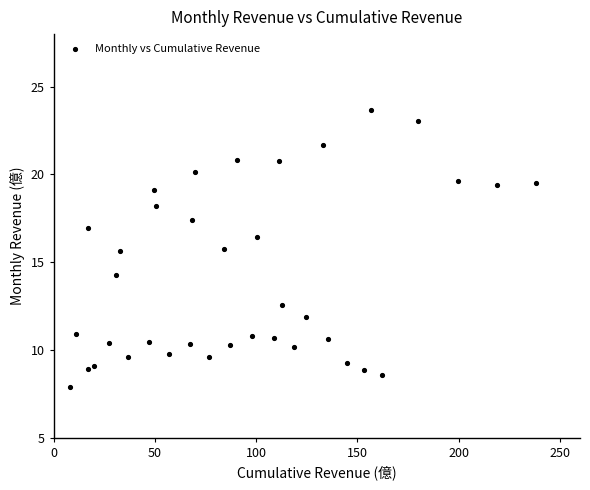

What is the range of Y values (max minus min)?

15.8